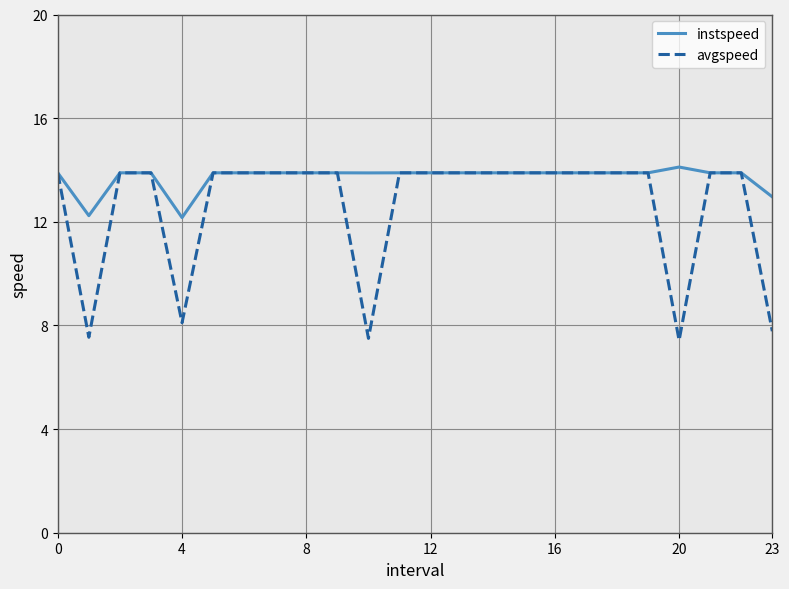

What is the sum of all instspeed values?

329.3